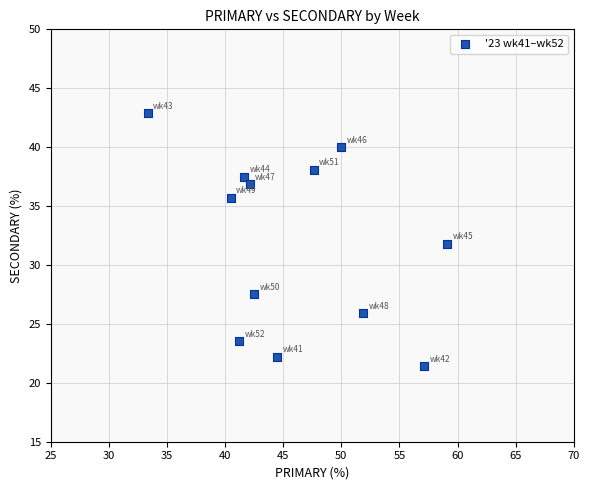

What is the average X value?

46.0